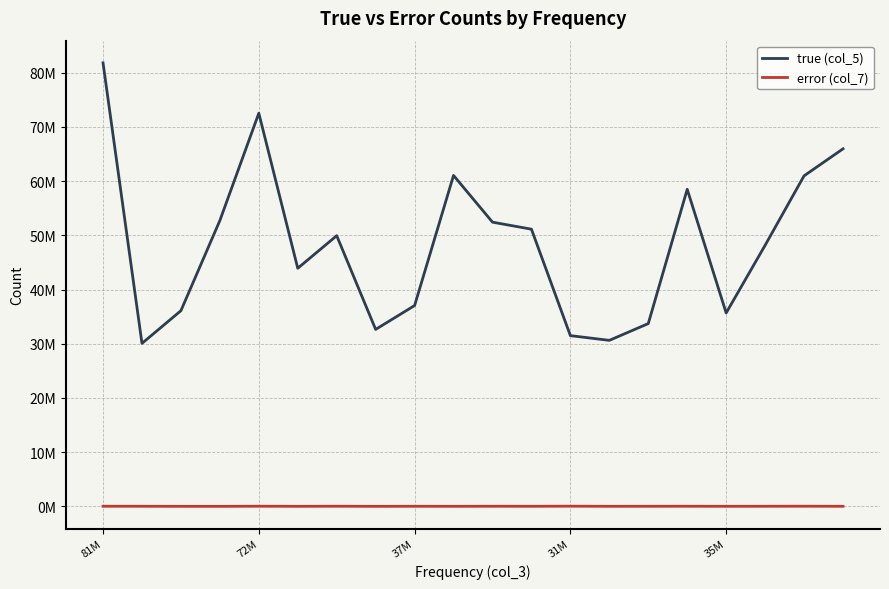

True or false: error (col_7) and true (col_5) cross at least once.

False